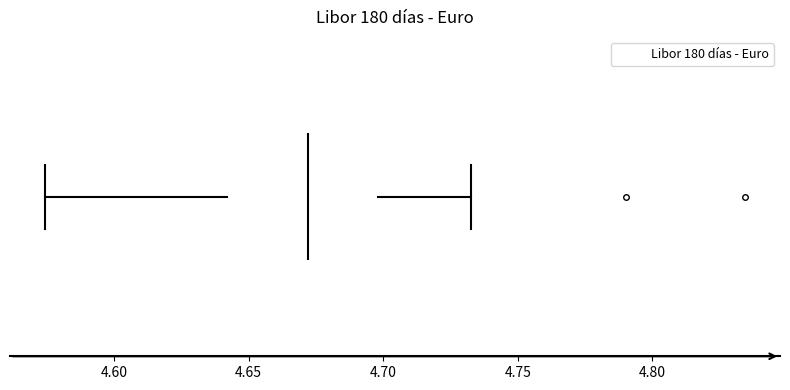

Transcribe this box plot: give where the median line is, the range the box spans, and where the two whiskers end, as read against the x-axis. The values are not printed on the chart, so give them approximately, as read against the axis.

median 4.670, box 4.640 to 4.700, whiskers 4.575 to 4.735